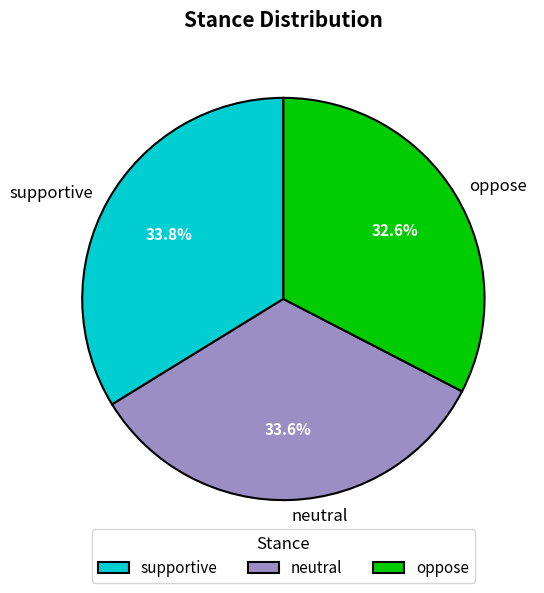

To the nearest percent, what portion does oppose represent?

33%